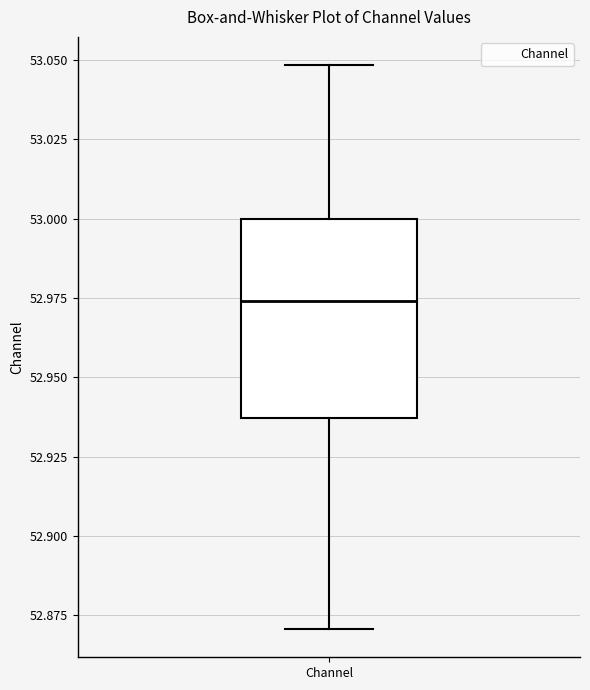

Where does the lower whisker of the box for Channel end on the y-axis? The values are not printed on the chart, so give them approximately, as read against the axis.

52.870